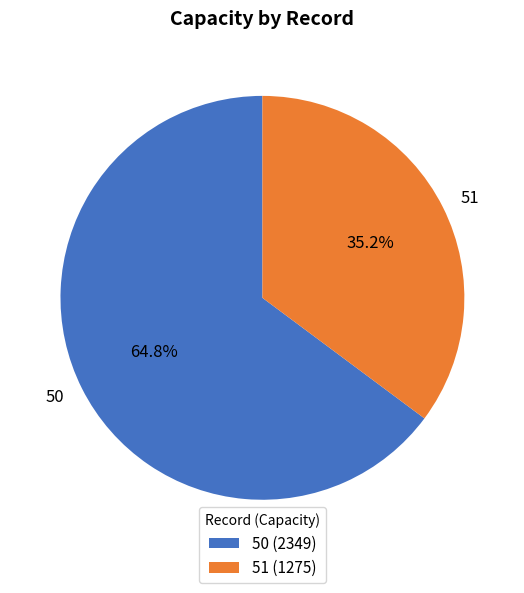

What is the largest slice in the pie chart?

50